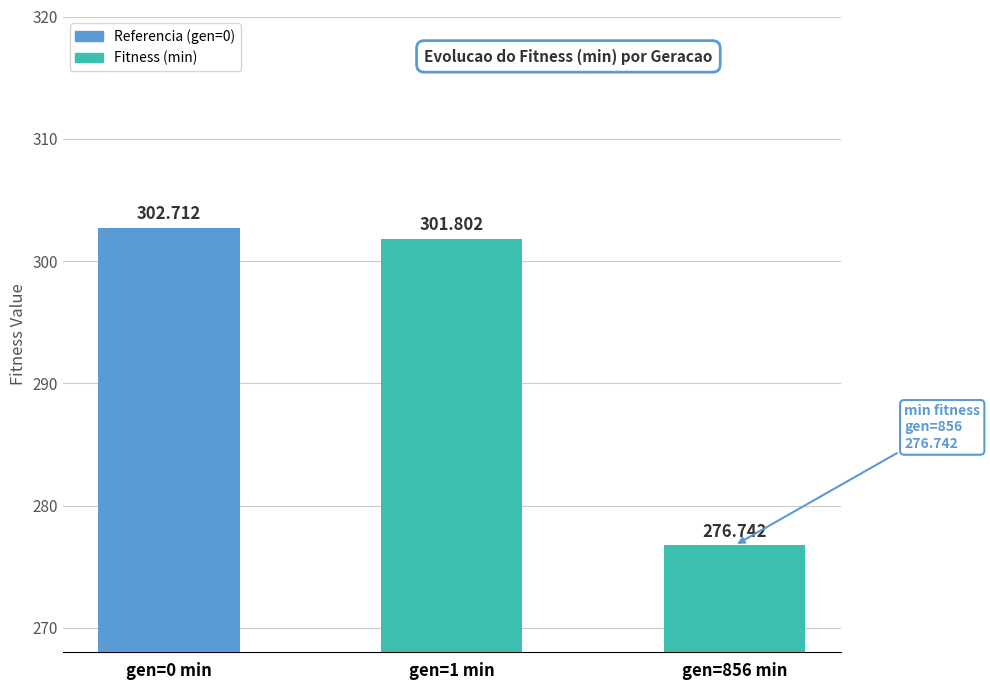

Approximately how many times larger is the value at gen=1 min compared to gen=0 min?

1.0